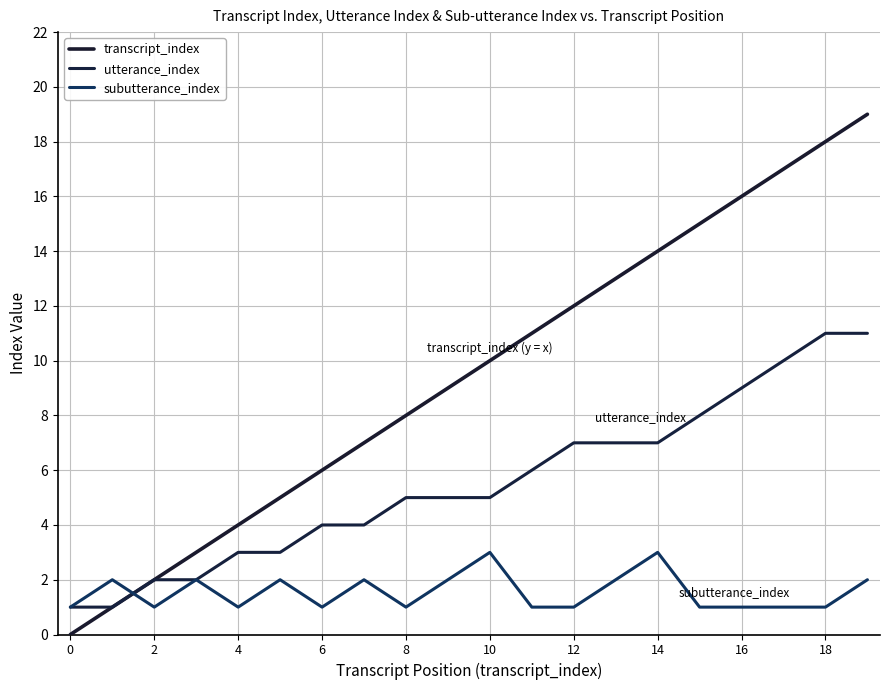

In subutterance_index, how many points are lower than both neighbors (excluding endpoints)?

4